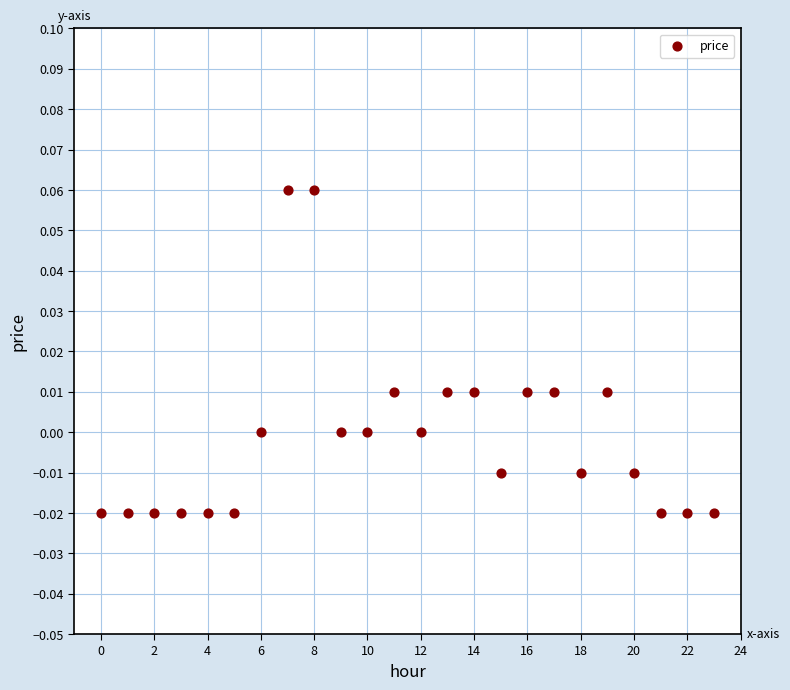

Count the number of points in this scatter plot.

24